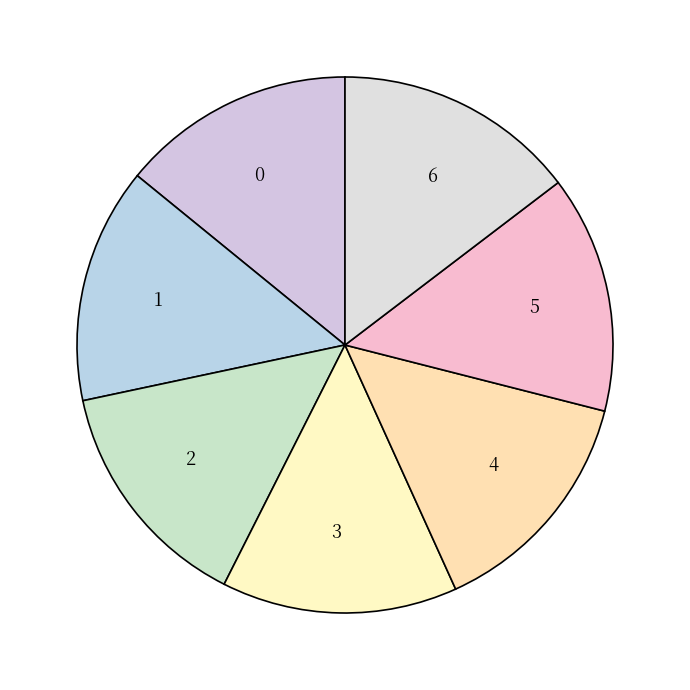

The 3 slice represents 14% of the pie. True or false?

True